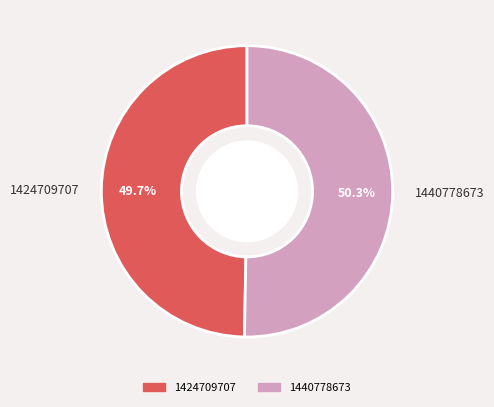

What percentage is the 1440778673 slice, to the nearest percent?

50%